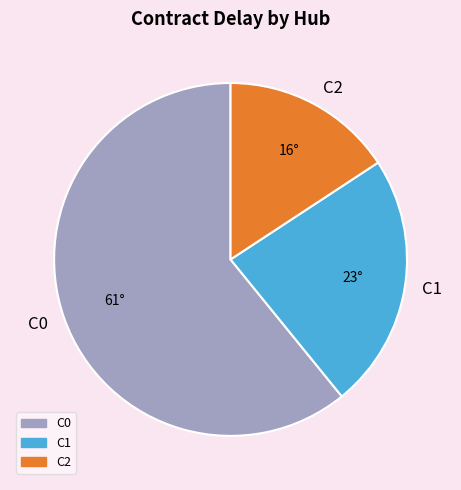

Rank the categories by value from highest to lowest.

C0, C1, C2